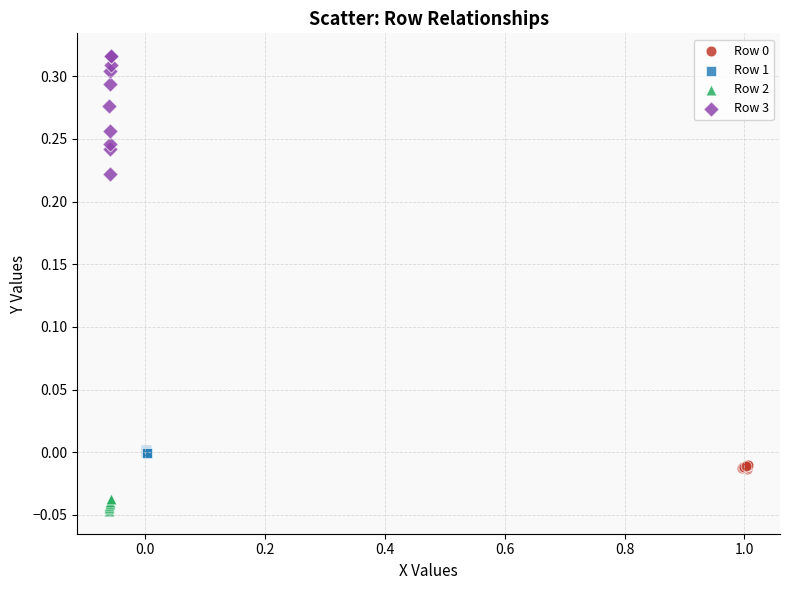

Which series contains the lowest Y value?

Row 2